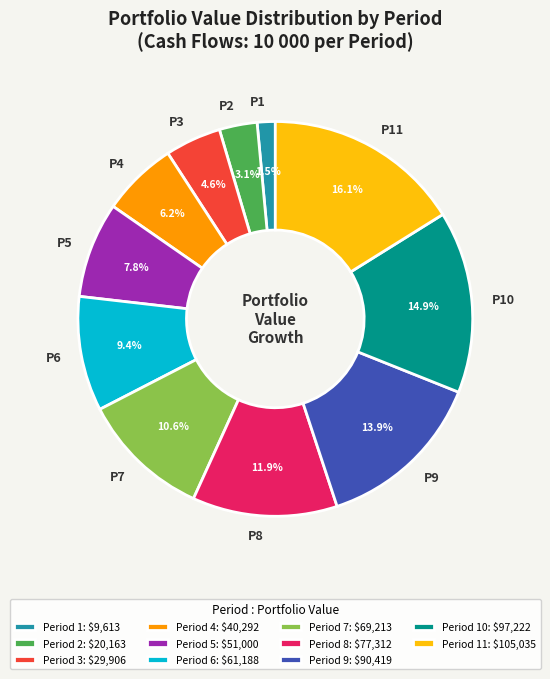

Combined, what portion of the pie is P9 and P3?

18.5%